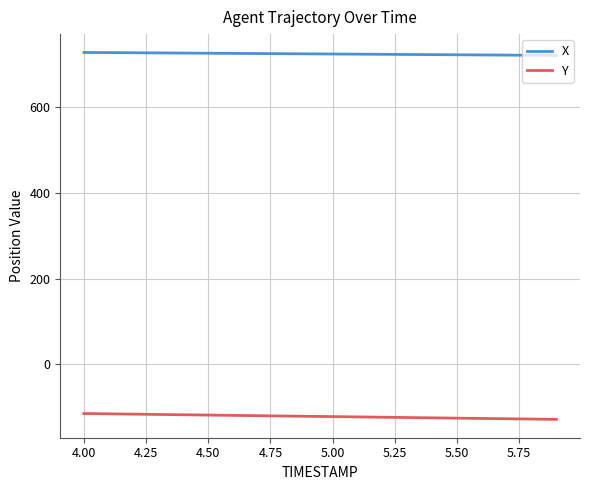

What is the maximum value shown in the chart?

728.5